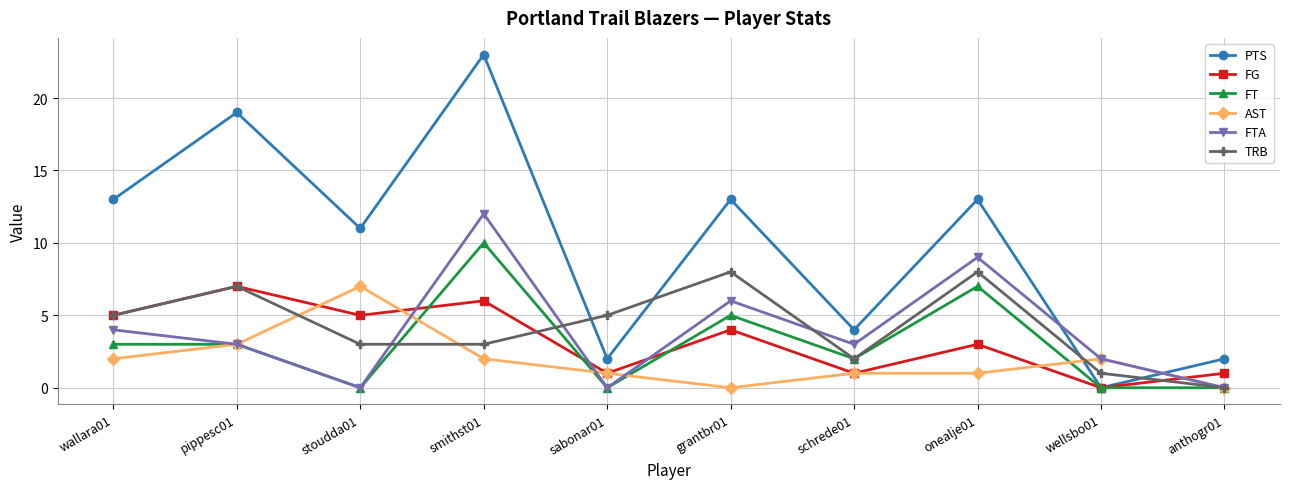

True or false: PTS and AST cross at least once.

True